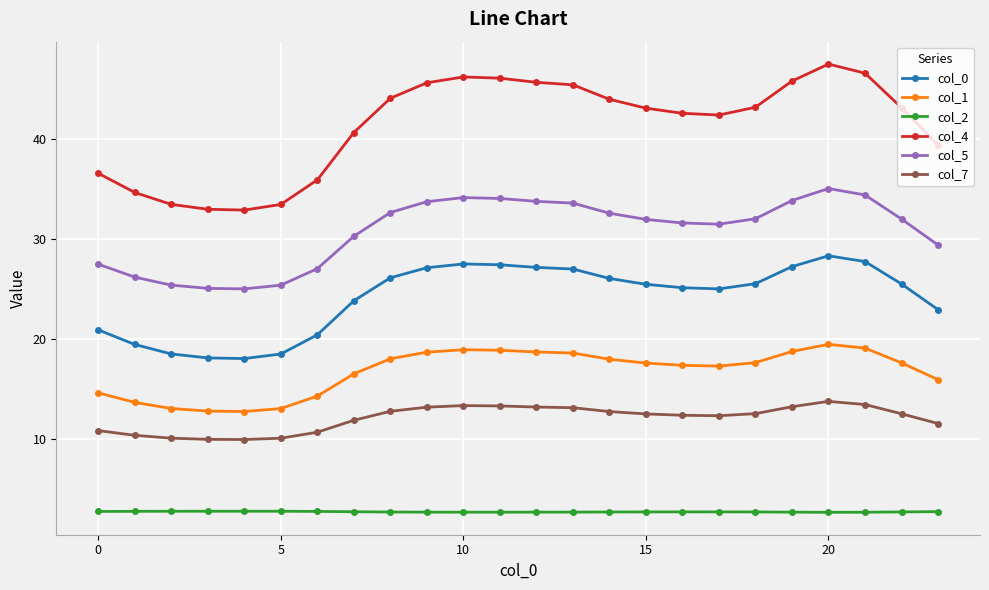

How many lines are shown in the chart?

6